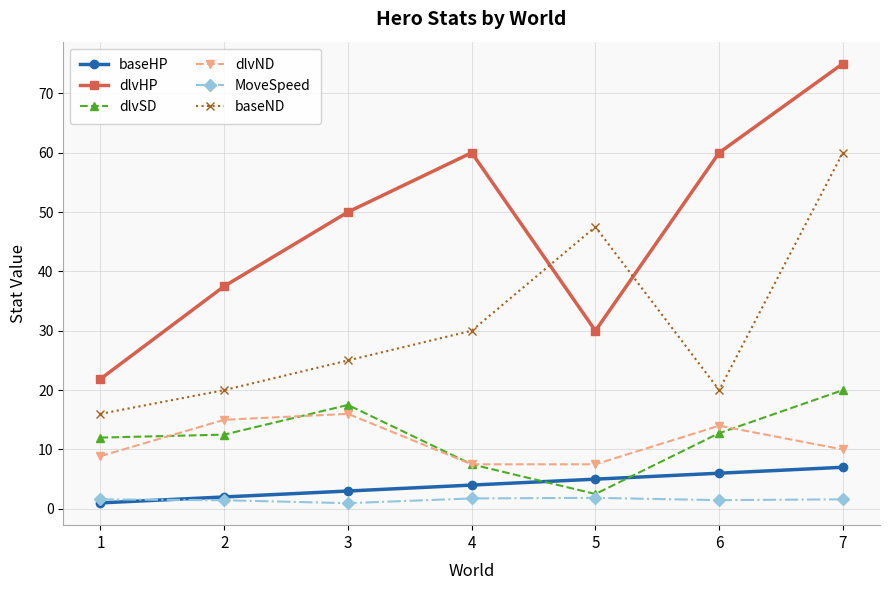

True or false: MoveSpeed and dlvND intersect in this chart.

False